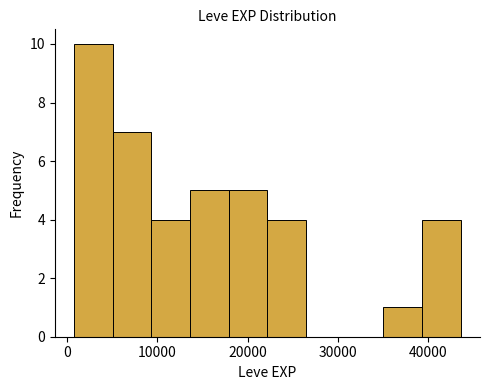

Which range on the x-axis has the tallest bar?

1000 to 5000